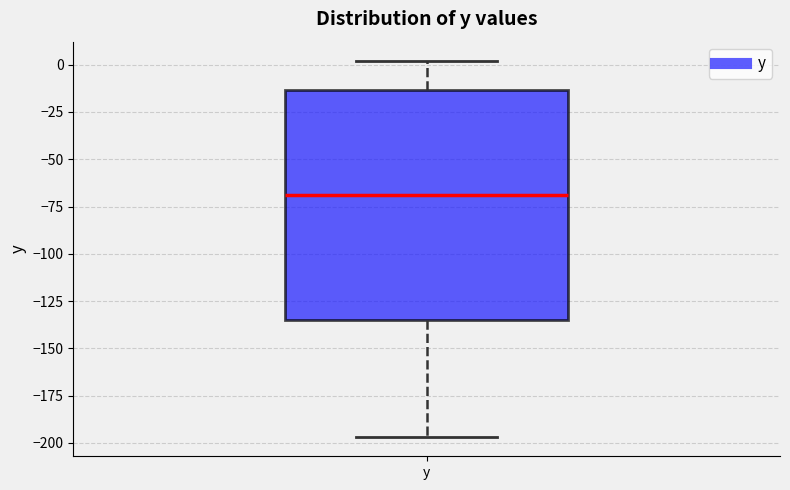

Transcribe this box plot: give where the median line is, the range the box spans, and where the two whiskers end, as read against the y-axis. The values are not printed on the chart, so give them approximately, as read against the axis.

median -70, box -135 to -15, whiskers -195 to 0